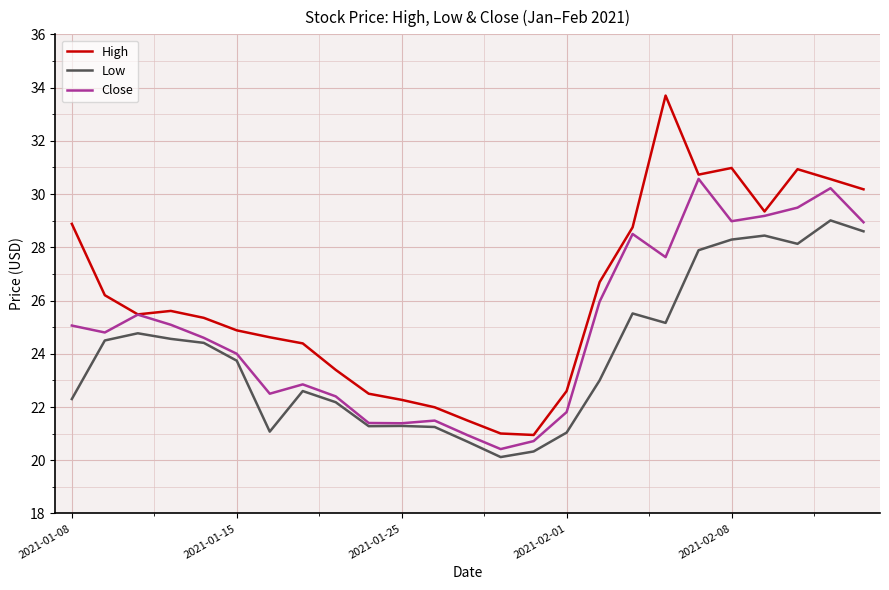

True or false: Low and High intersect in this chart.

False